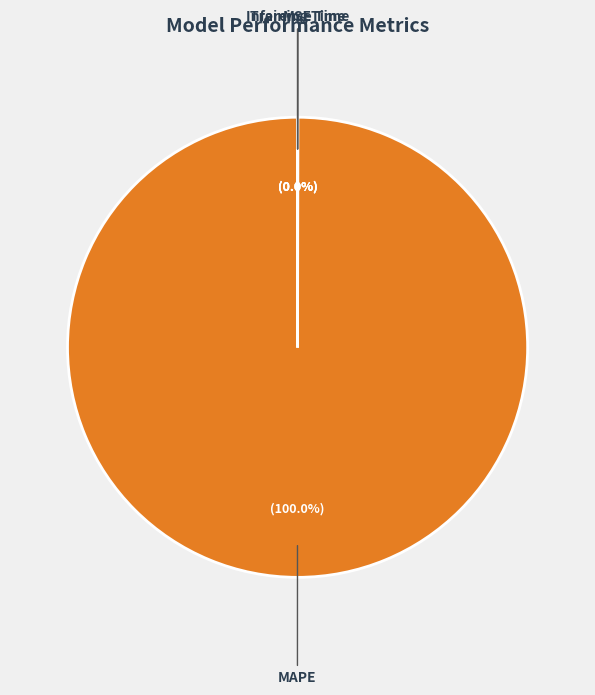

What is the largest slice in the pie chart?

MAPE